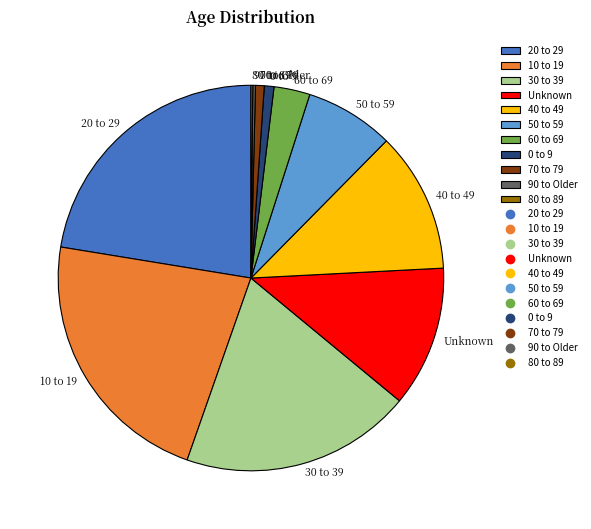

Is it true that 70 to 79 is 11% of the pie?

False